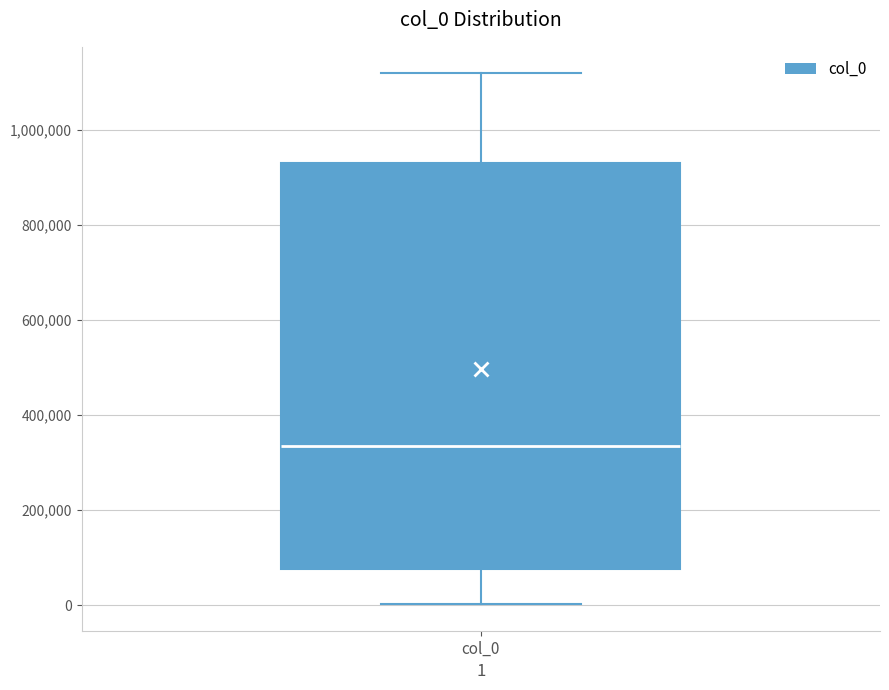

Where is the upper edge of the box for col_0 on the y-axis? The values are not printed on the chart, so give them approximately, as read against the axis.

920000